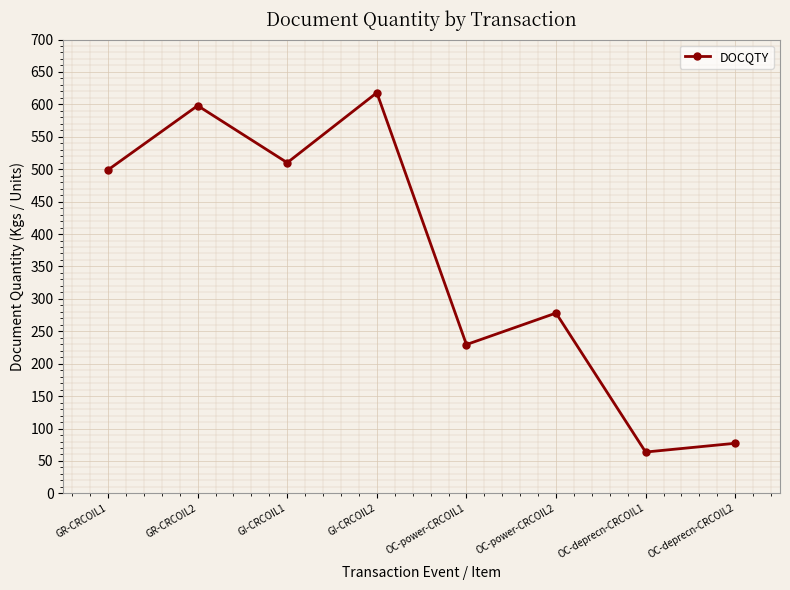

Is it true that the value at OC-deprecn-CRCOIL1 is 95.9?

False